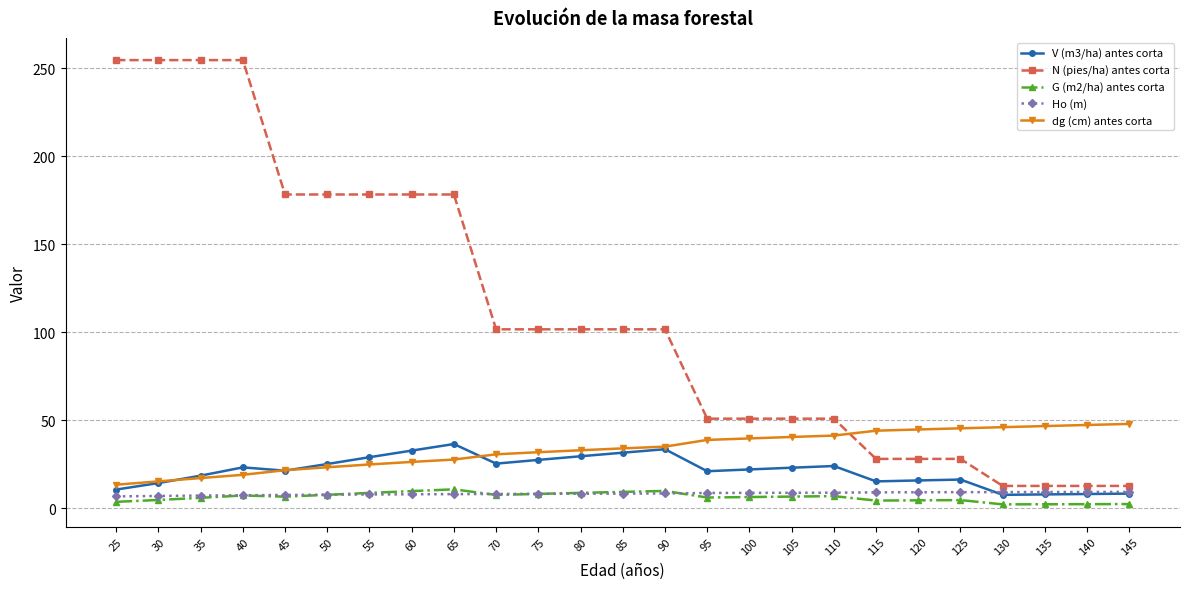

What is the minimum value for N (pies/ha) antes corta?

12.6